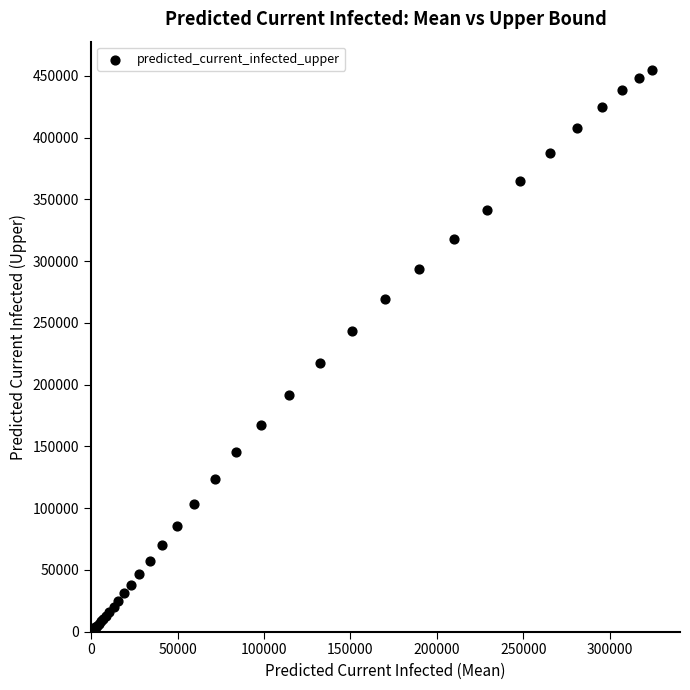

What Y value in the scatter plot is closest to 227700?

217515